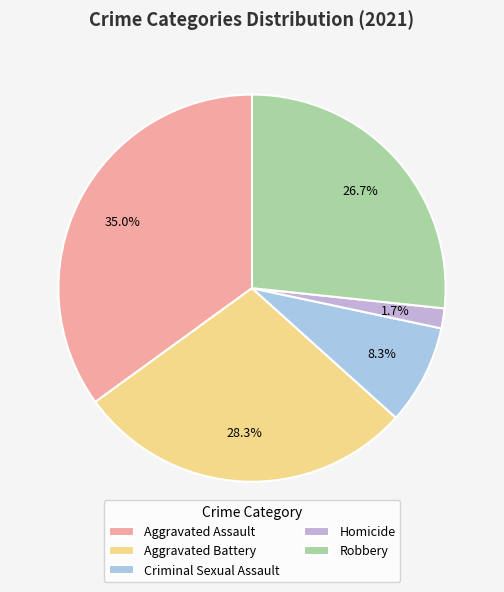

Approximately how many times larger is the value at Aggravated Assault compared to Aggravated Battery?

1.2